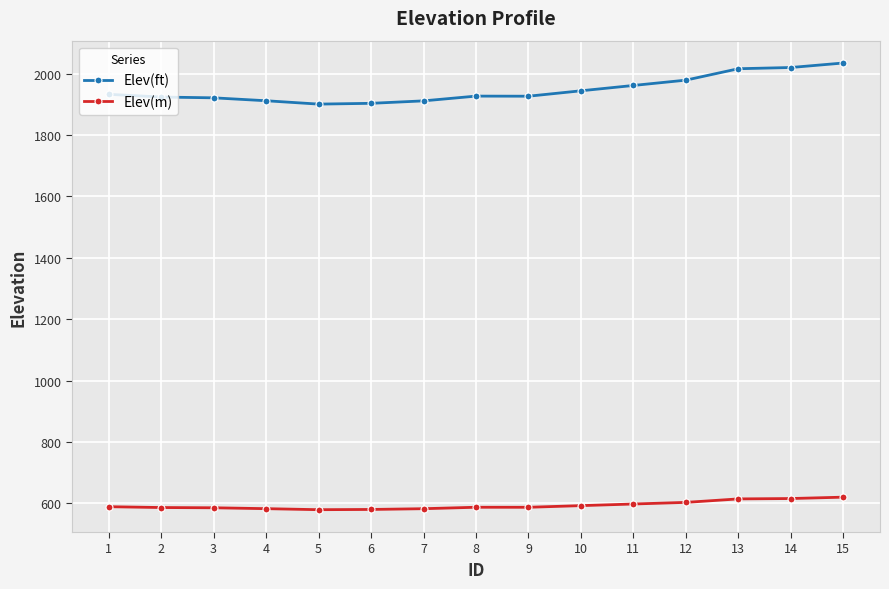

Is this an area chart (filled region under the line)?

No